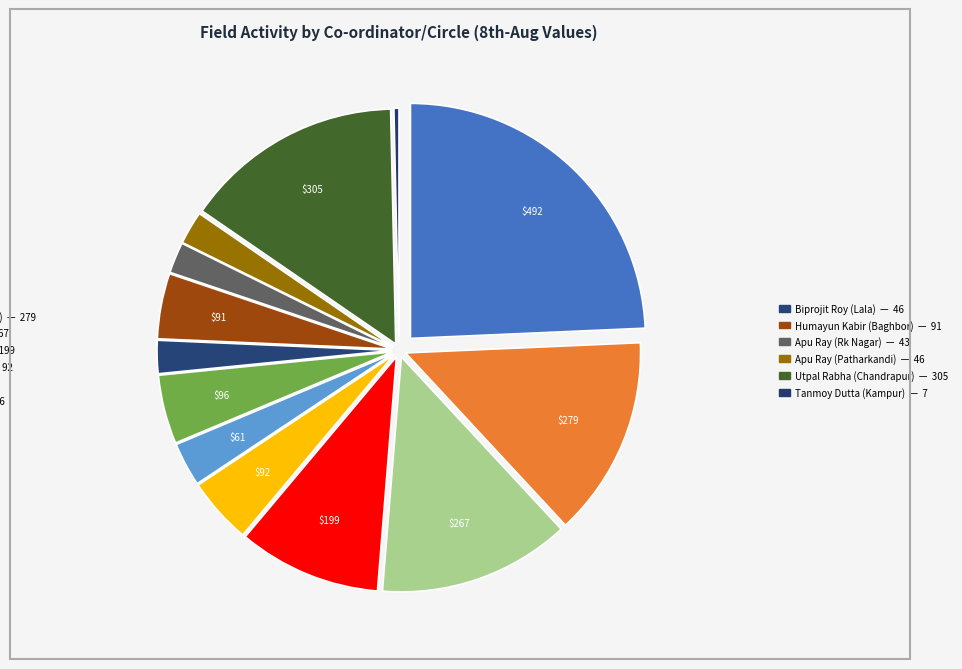

Count the number of slices in the pie.

13